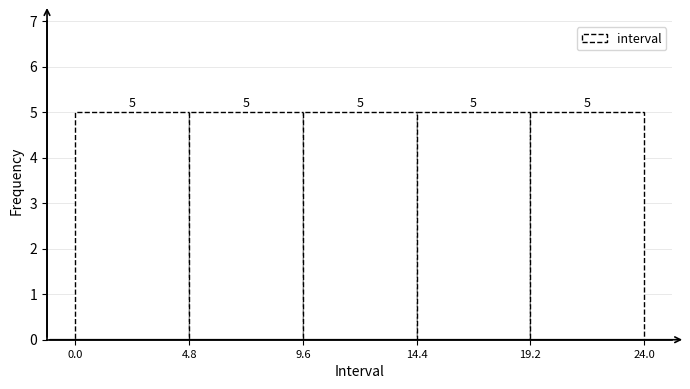

What is the height of the bar covering 0.0 to 4.8 on the x-axis?

5